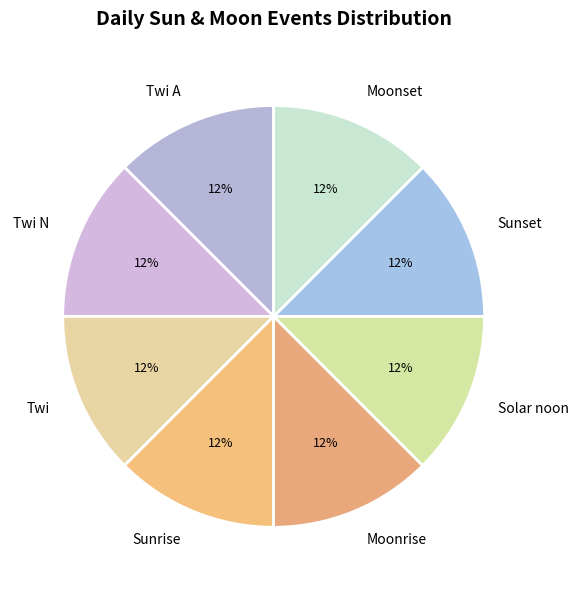

Approximately how many times larger is the value at Twi compared to Moonrise?

1.0